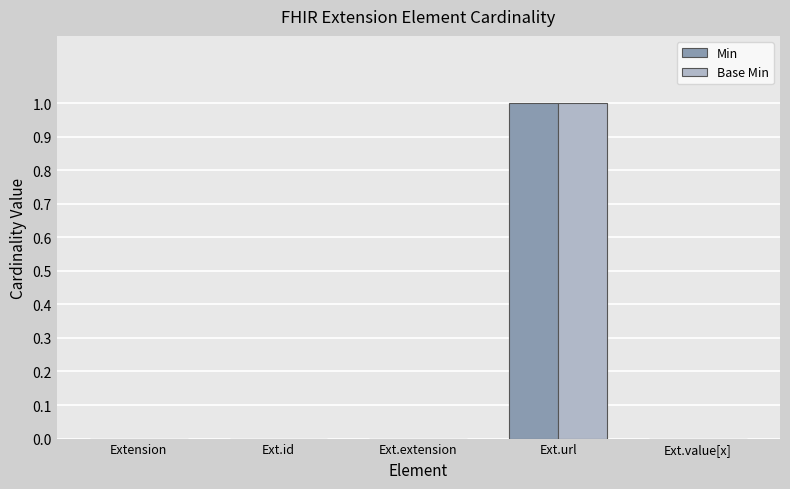

How many data points does each series have?

5